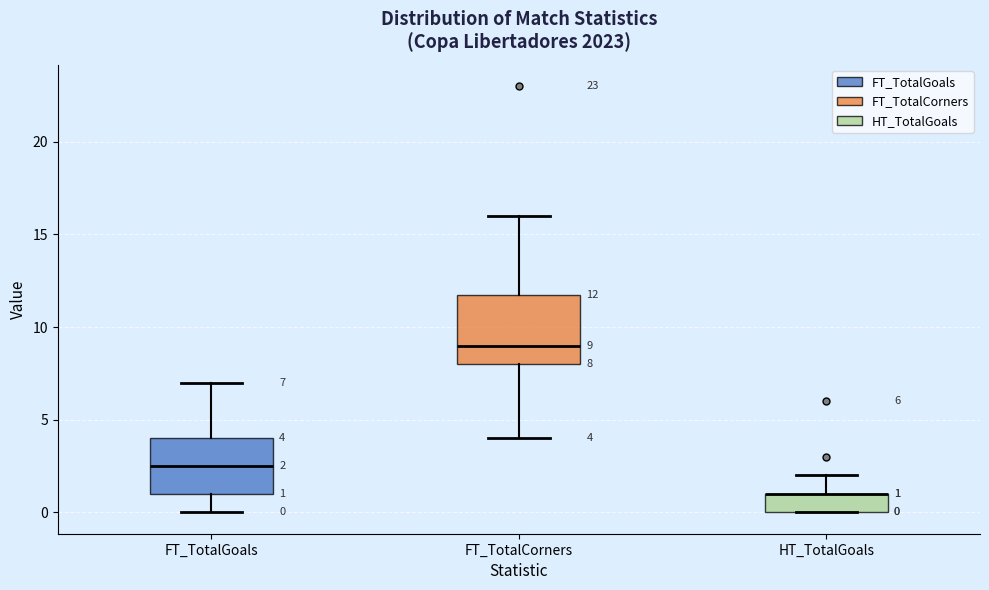

Comparing the boxes themselves (not the whiskers), which one is the tallest?

FT_TotalCorners